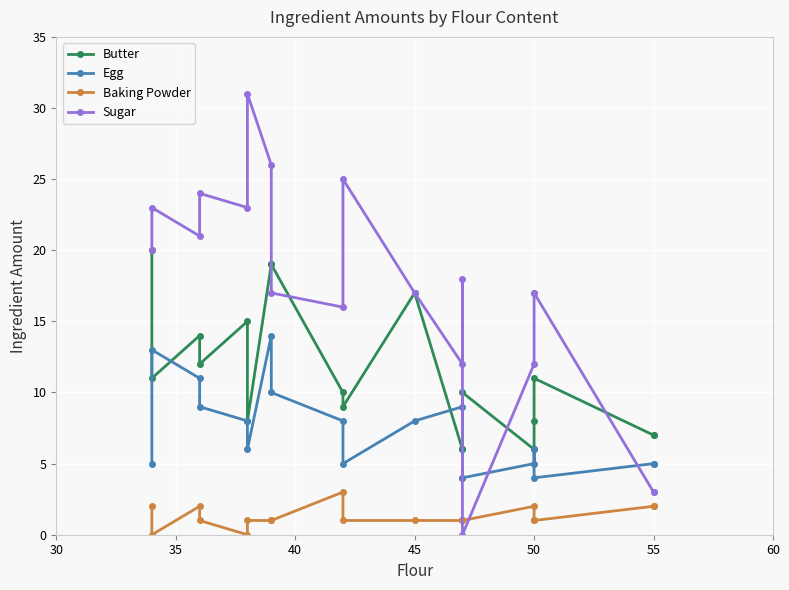

At how many categories does at least one series exceed 5?

19